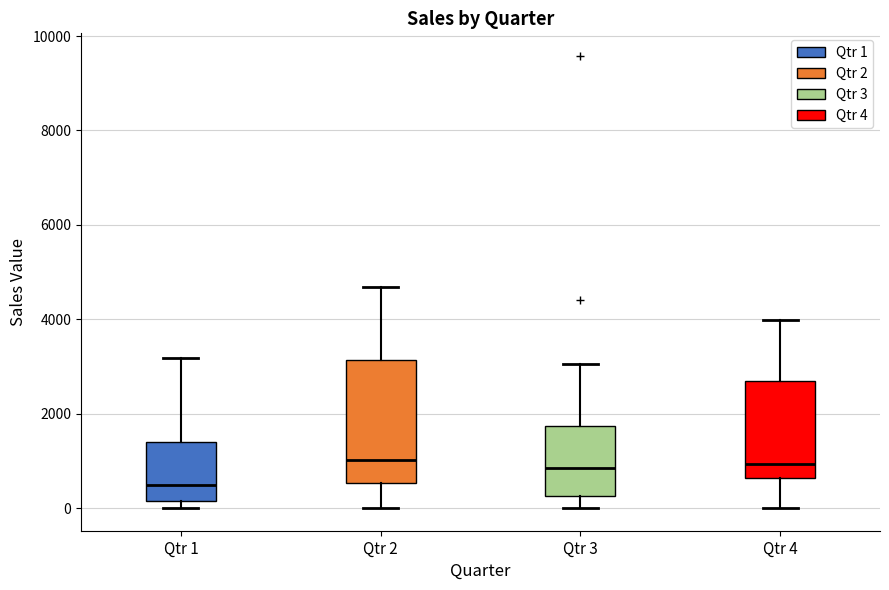

Reading left to right, read every box against the y-axis: the position of its median line, the range the box covers, and the ends of its whiskers. The values are not printed on the chart, so give them approximately, as read against the axis.

Qtr 1: median 400, box 200 to 1400, whiskers 0 to 3200
Qtr 2: median 1000, box 600 to 3200, whiskers 0 to 4600
Qtr 3: median 800, box 200 to 1800, whiskers 0 to 3000
Qtr 4: median 1000, box 600 to 2600, whiskers 0 to 4000